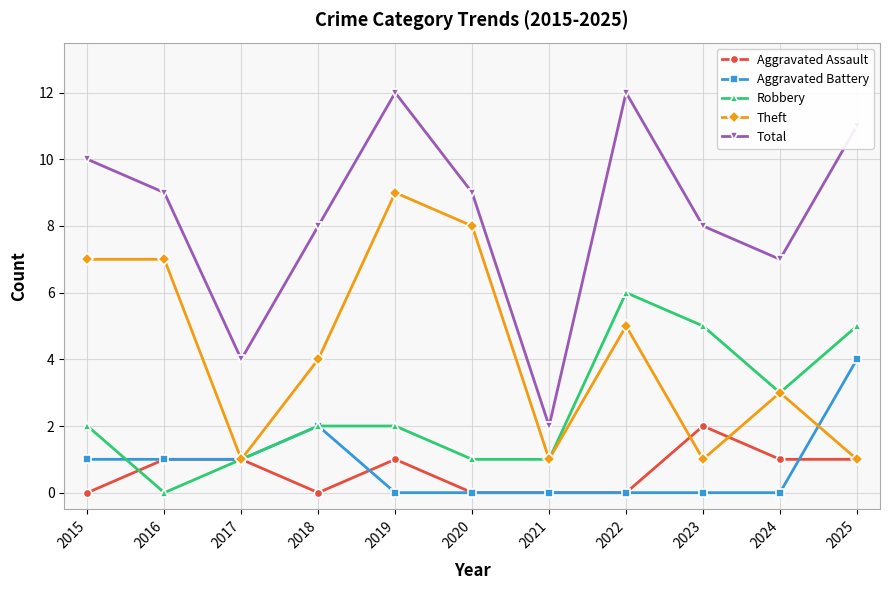

In Total, how many points are higher than both neighbors (excluding endpoints)?

2